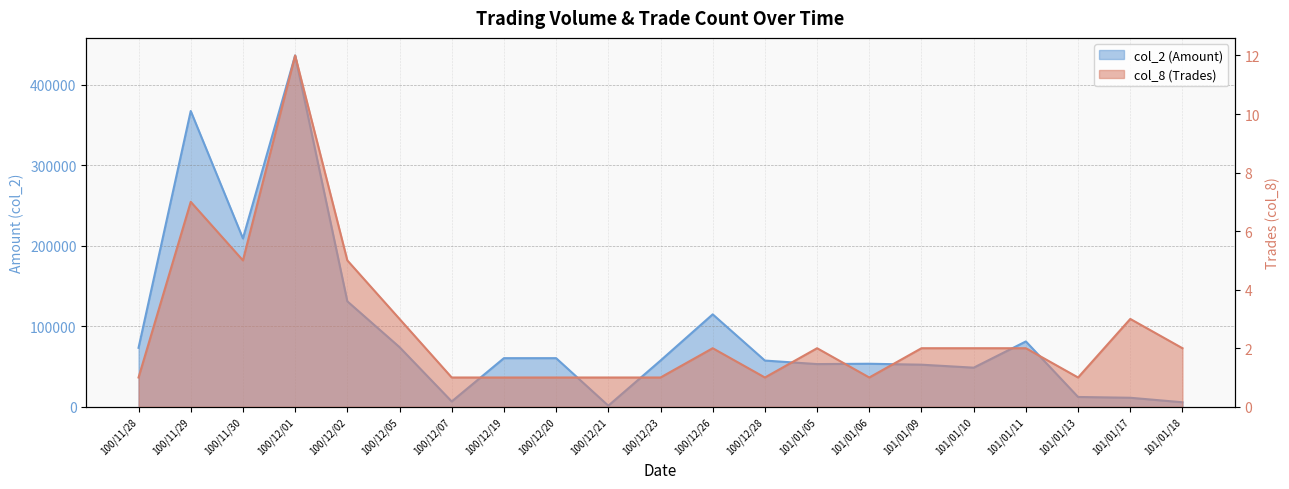

Where is the first local maximum for col_8 (Trades)?

100/11/29